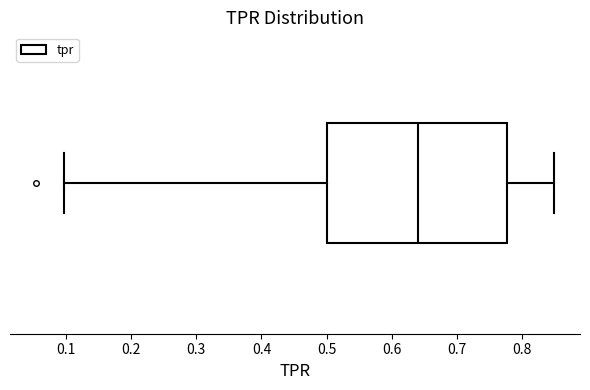

Read this box plot against the x-axis: the position of the median line, the range covered by the box, and the ends of both whiskers. The values are not printed on the chart, so give them approximately, as read against the axis.

median 0.64, box 0.50 to 0.78, whiskers 0.10 to 0.85